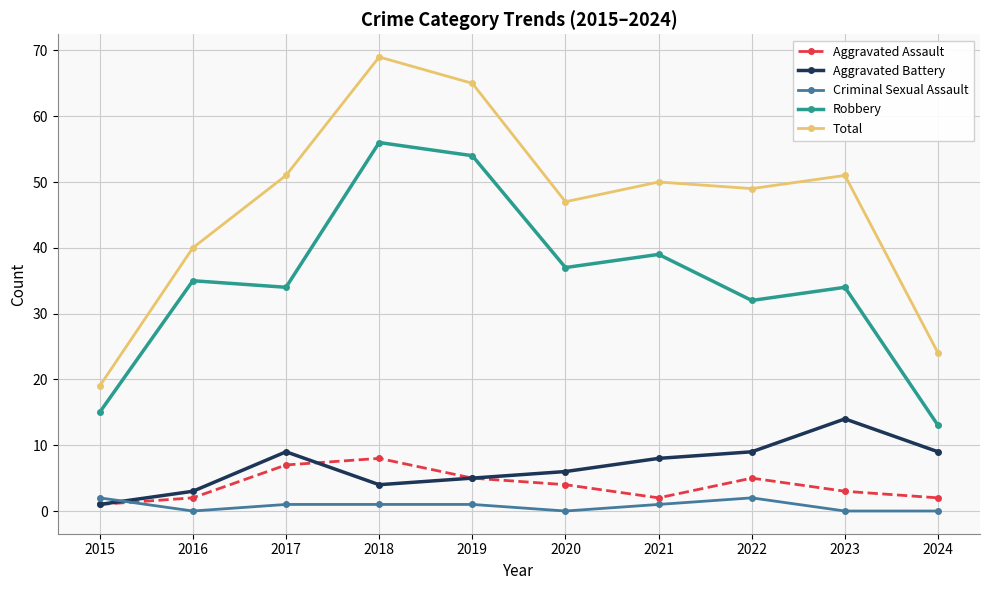

How many lines are shown in the chart?

5